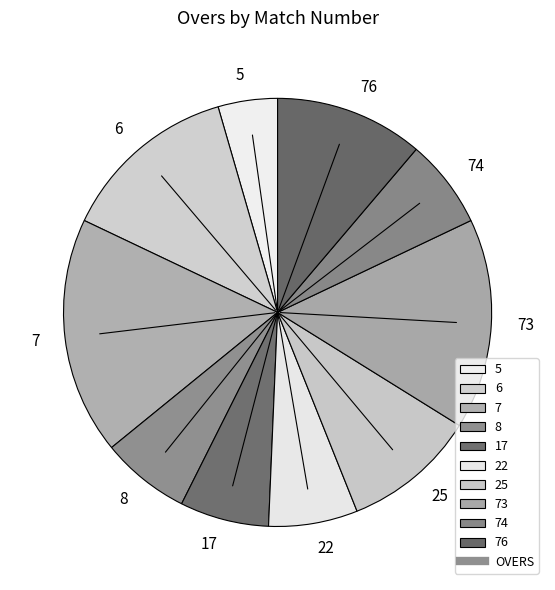

Is it true that 73 is 16% of the pie?

True